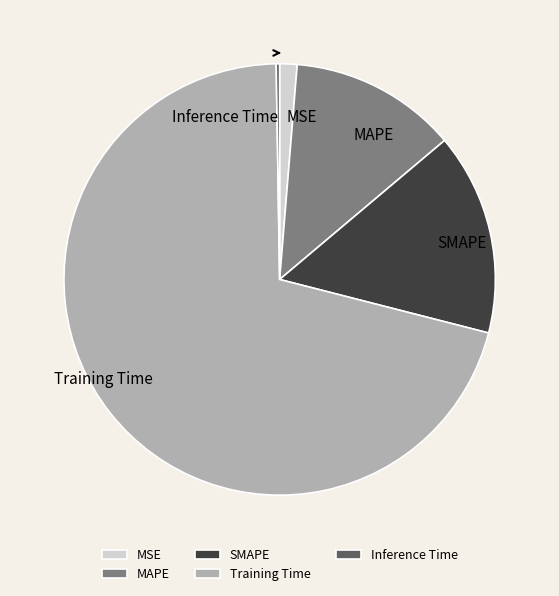

Is the sum of SMAPE and MSE greater than half?

No